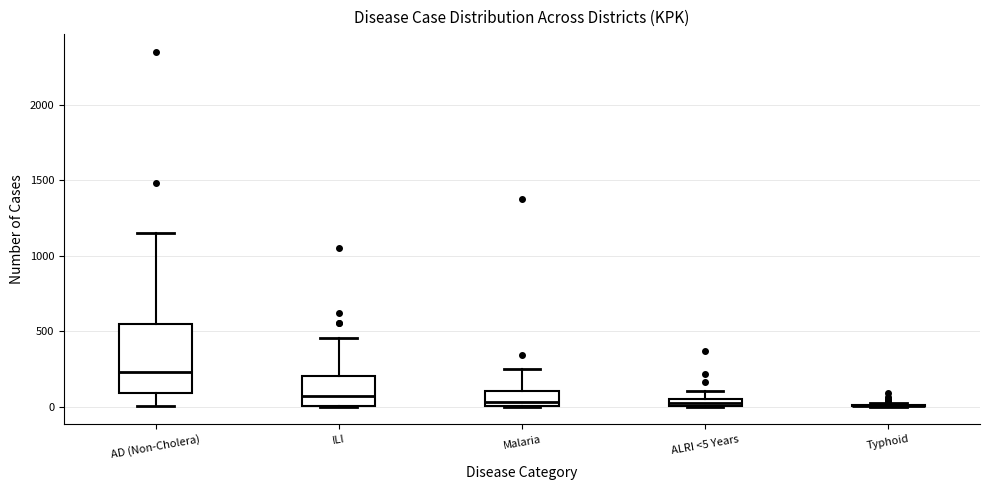

Comparing the boxes themselves (not the whiskers), which one is the tallest?

AD (Non-Cholera)